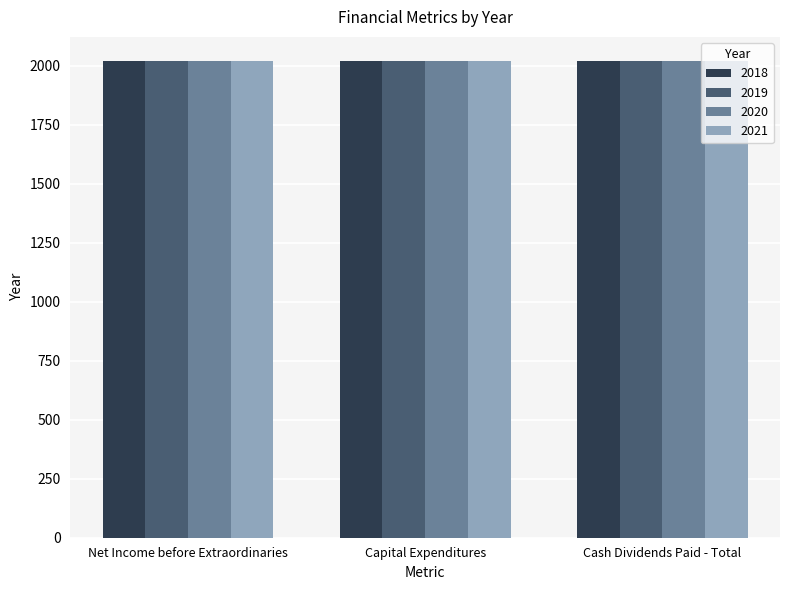

Is it true that 2018 equals 862 at Capital Expenditures?

False